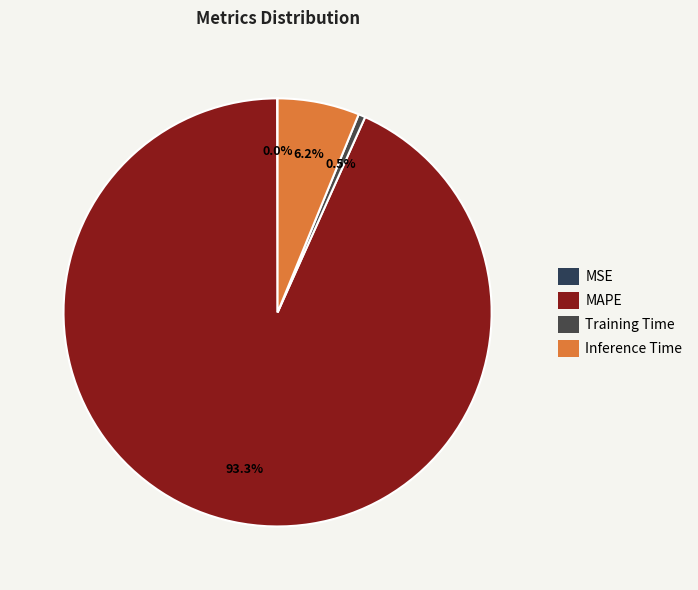

How many slices are in this pie chart?

4